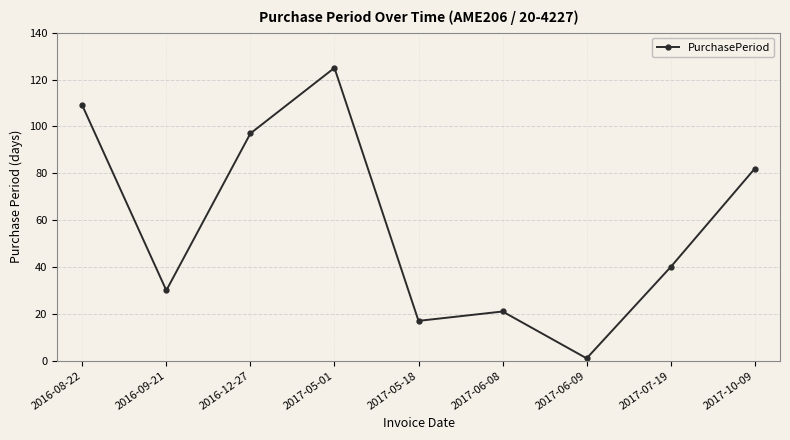

The chart shows a value of 29 at 2017-06-08. True or false?

False